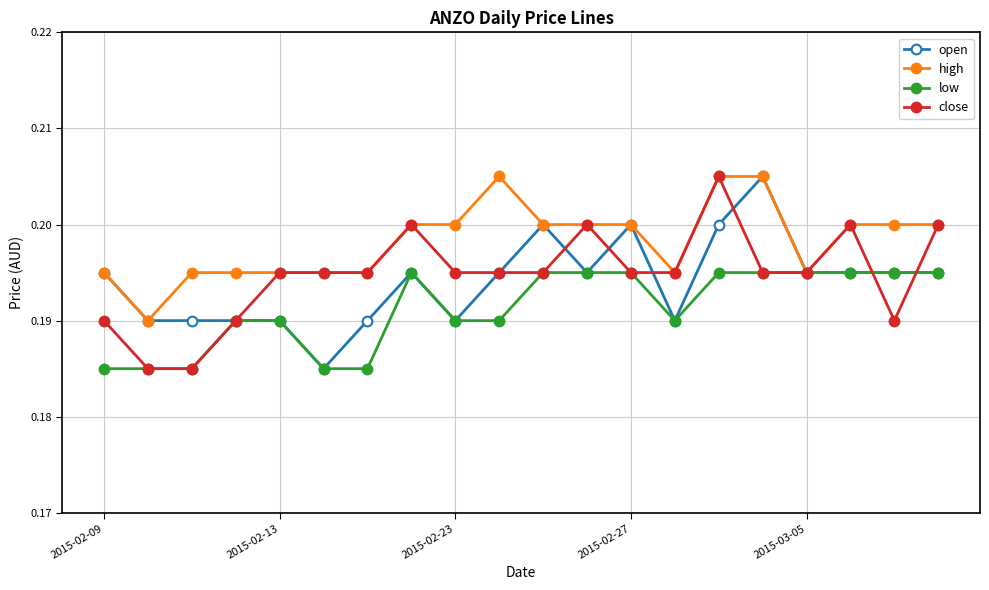

Which series has the largest total across all categories?

high